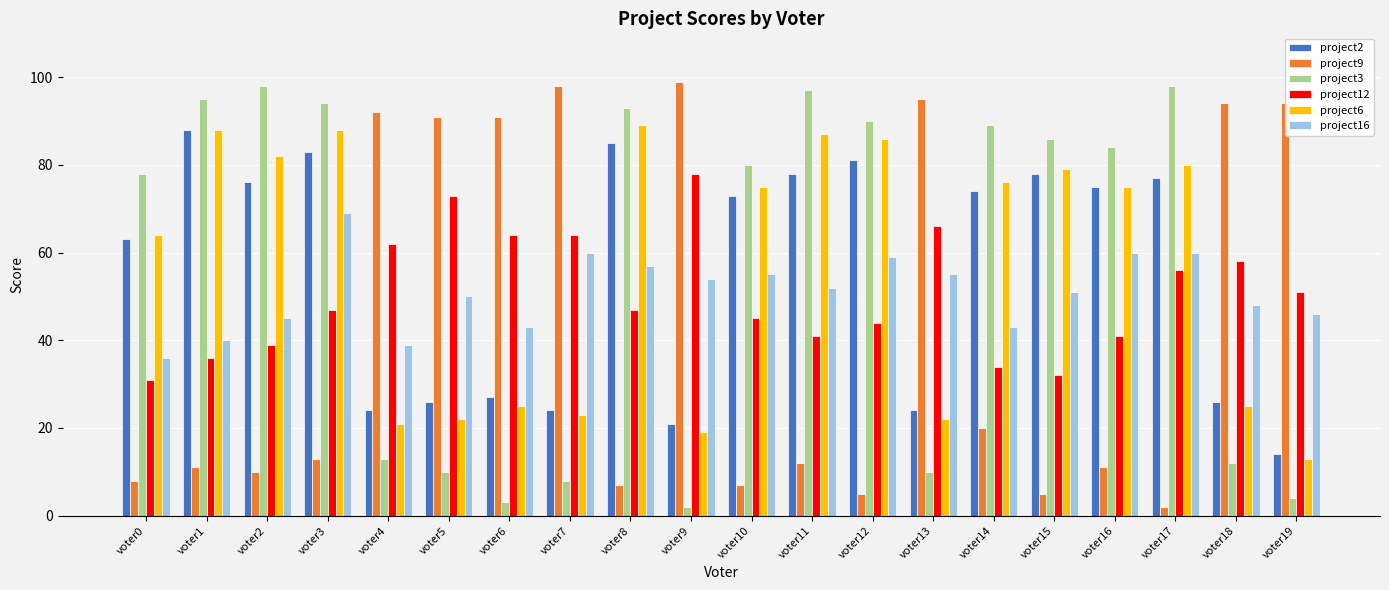

What is the difference between the maximum and minimum values in the project12 series?

47